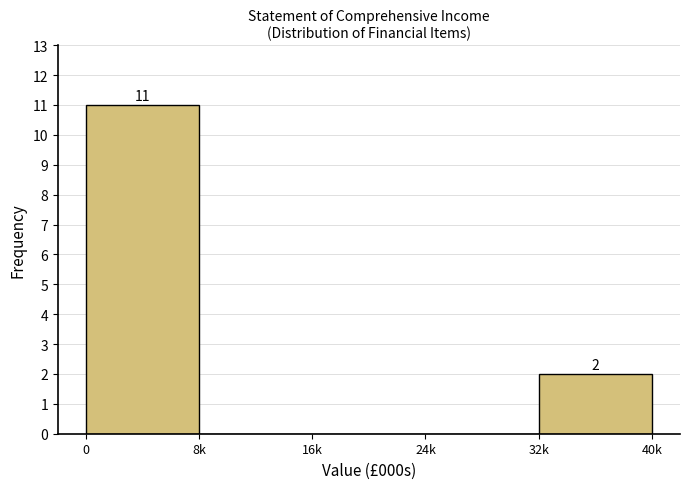

Reading left to right, extract all data points from this chart.

0=11	8k=0	16k=0	24k=0	32k=2